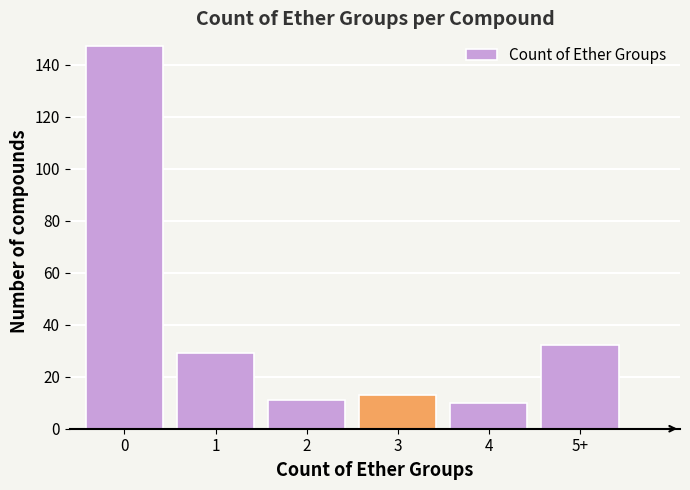

Reading left to right, transcribe all the data shown in this chart.

0=147	1=29	2=11	3=13	4=10	5+=32